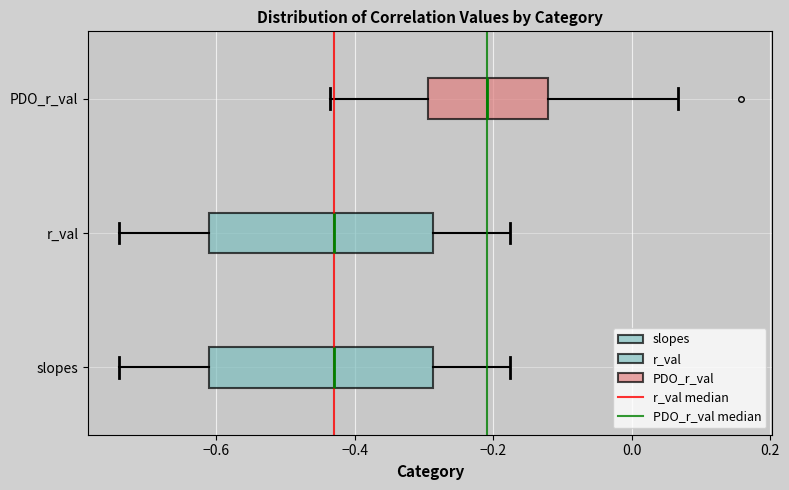

Reading bottom to top, read every box against the x-axis: the position of its median line, the range the box covers, and the ends of its whiskers. The values are not printed on the chart, so give them approximately, as read against the axis.

slopes: median -0.44, box -0.62 to -0.28, whiskers -0.74 to -0.18
r_val: median -0.44, box -0.62 to -0.28, whiskers -0.74 to -0.18
PDO_r_val: median -0.20, box -0.30 to -0.12, whiskers -0.44 to 0.06